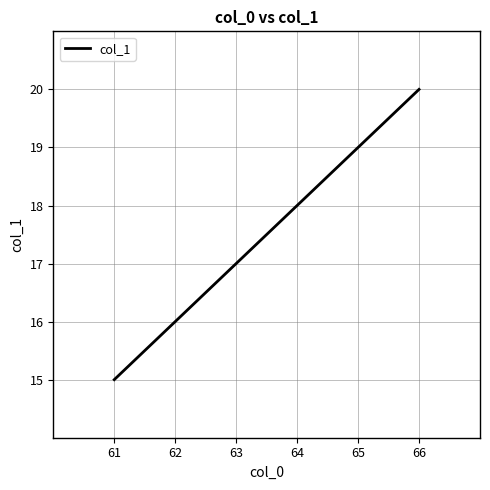

What is the difference between the values at 64 and 62?

2